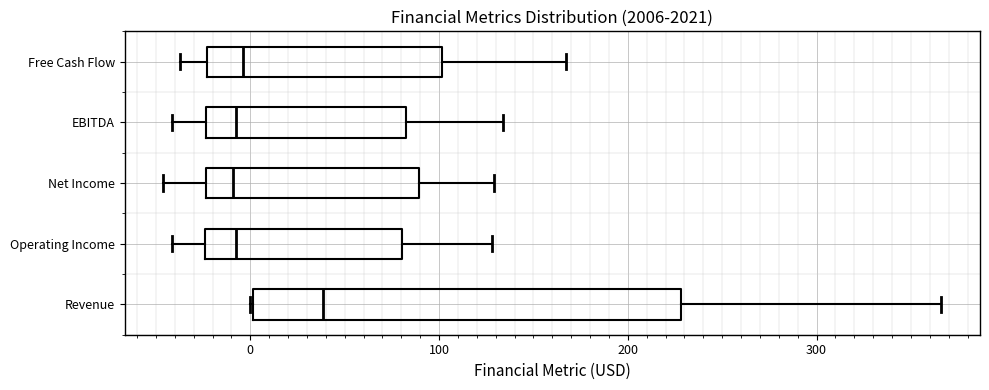

Reading bottom to top, read every box against the x-axis: the position of its median line, the range the box covers, and the ends of its whiskers. The values are not printed on the chart, so give them approximately, as read against the axis.

Revenue: median 40, box 0 to 230, whiskers 0 to 370
Operating Income: median -10, box -20 to 80, whiskers -40 to 130
Net Income: median -10, box -20 to 90, whiskers -50 to 130
EBITDA: median -10, box -20 to 80, whiskers -40 to 130
Free Cash Flow: median 0, box -20 to 100, whiskers -40 to 170